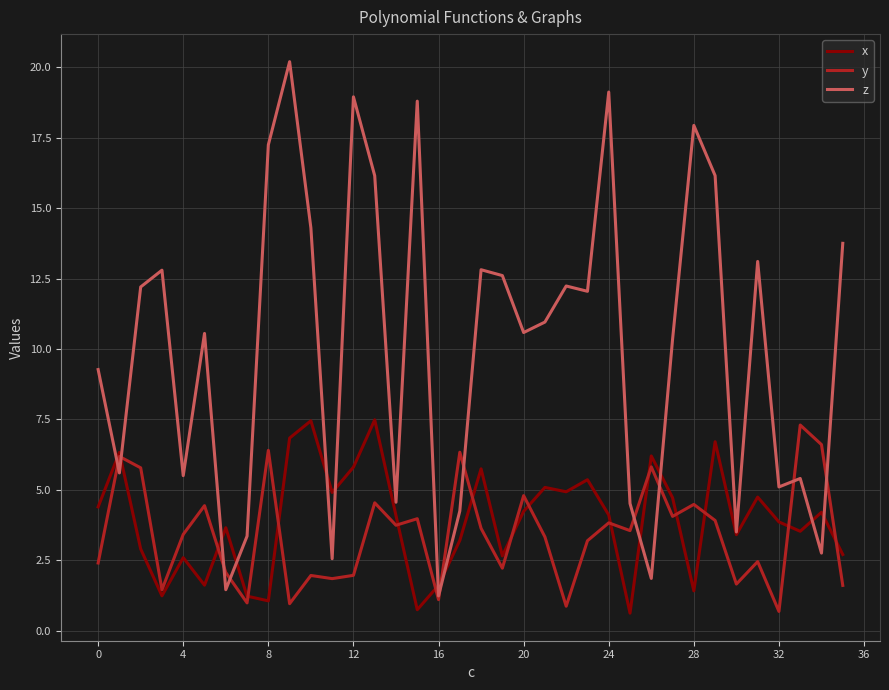

Which series has the largest range (max minus min)?

z